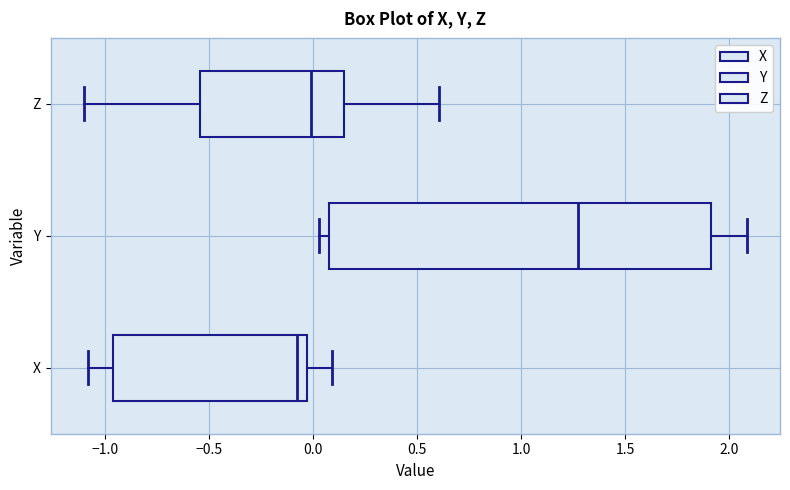

Which box's median line is the furthest to the right?

Y